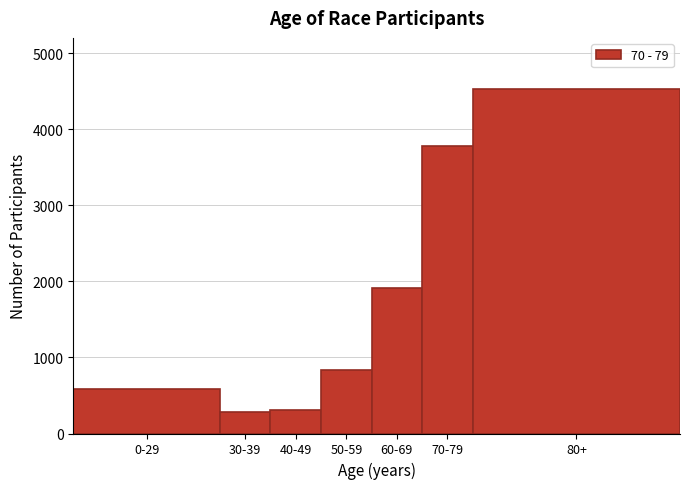

Reading left to right, list all the values displayed in this chart.

0-29=583	30-39=277	40-49=315	50-59=832	60-69=1917	70-79=3777	80+=4521